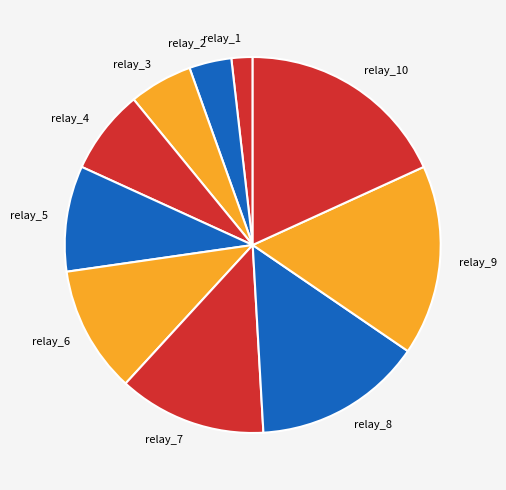

Combined, do relay_9 and relay_5 account for over 50%?

No